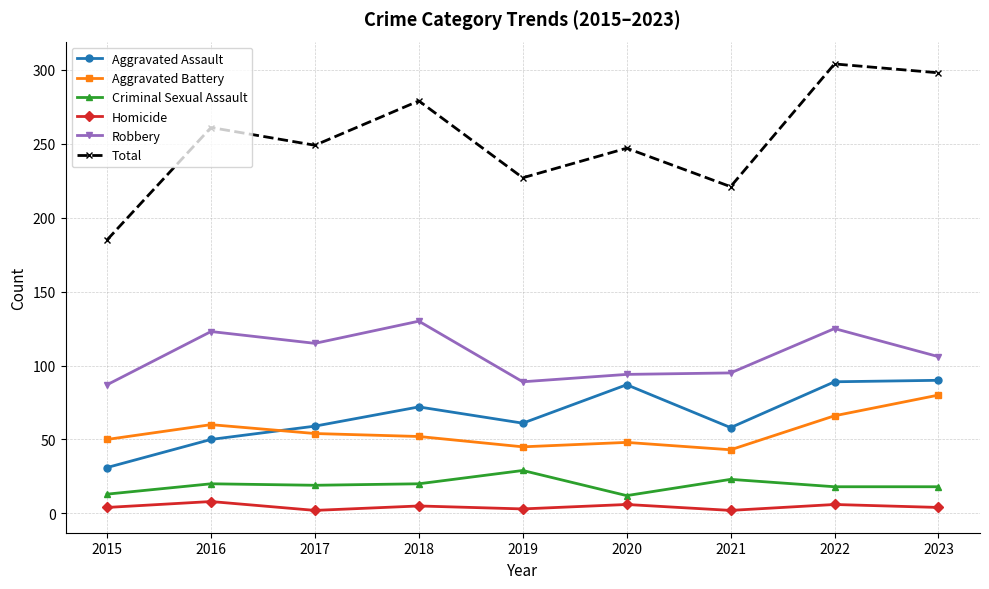

True or false: Aggravated Battery and Robbery cross at least once.

False